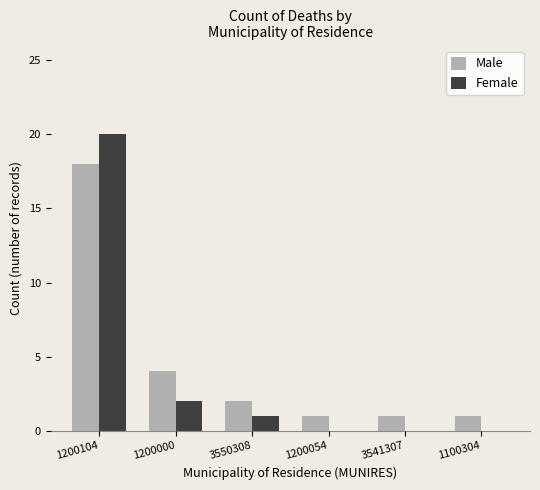

Which series changed the most between 1200104 and 3541307?

Female